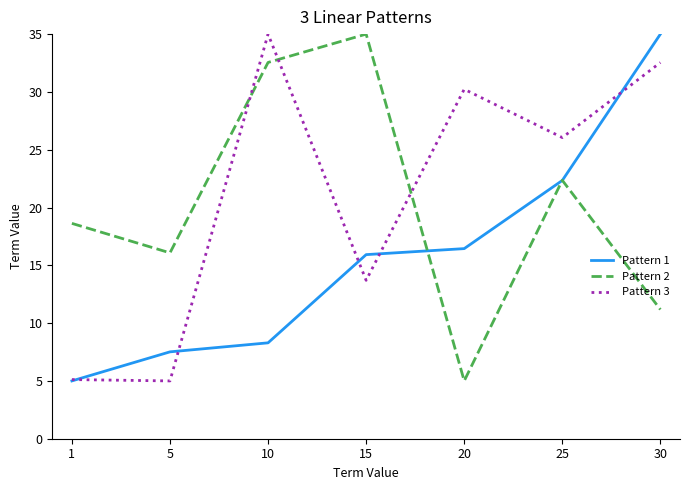

At which category is the sum across all series the highest?

30